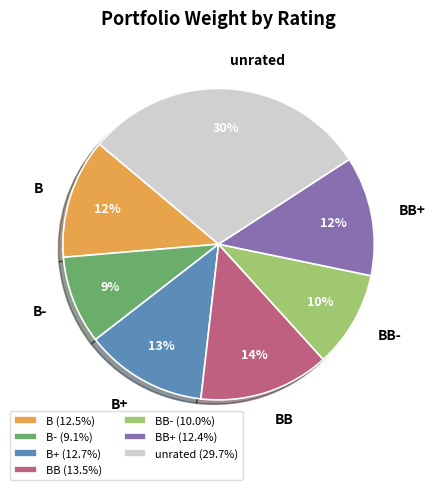

True or false: BB- accounts for 1% of the total.

False